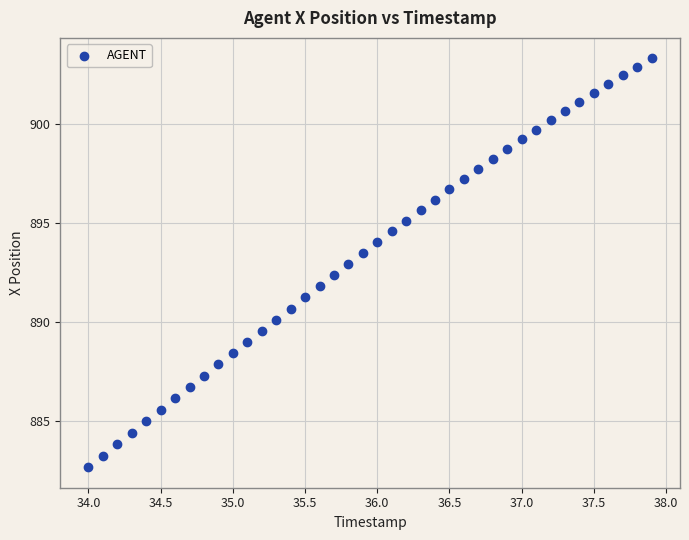

What is the range of Y values (max minus min)?

20.6